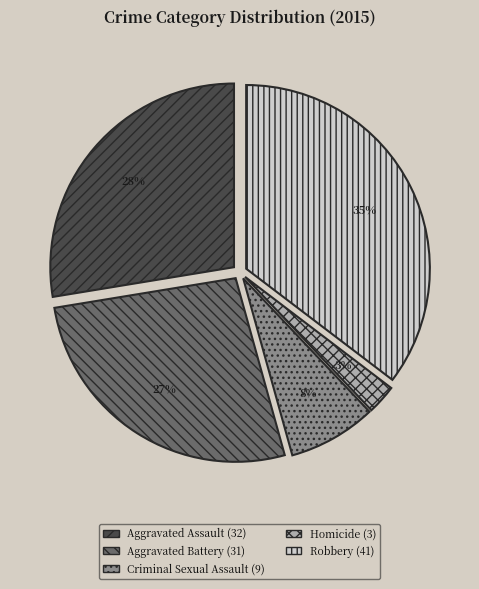

How many segments does this pie chart have?

5